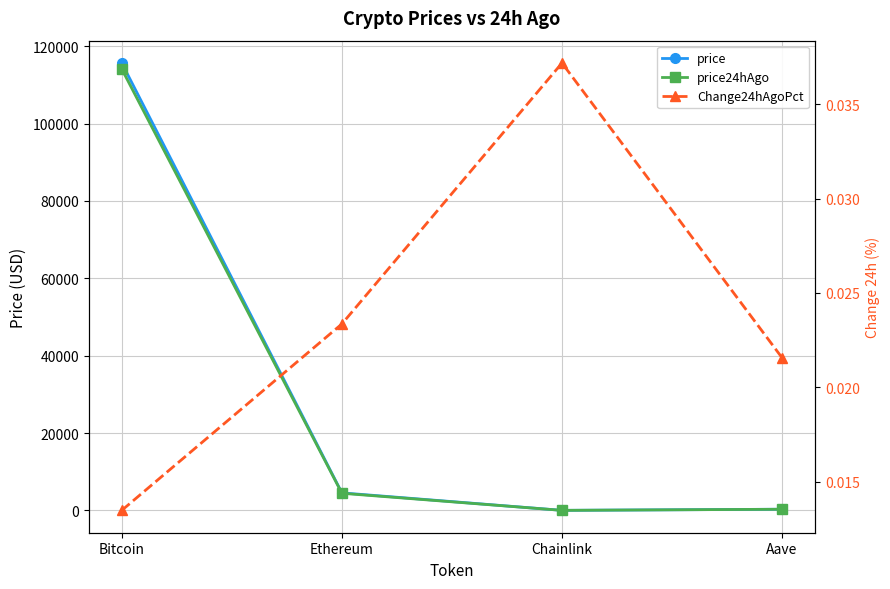

Where is the first local minimum for price24hAgo?

Chainlink